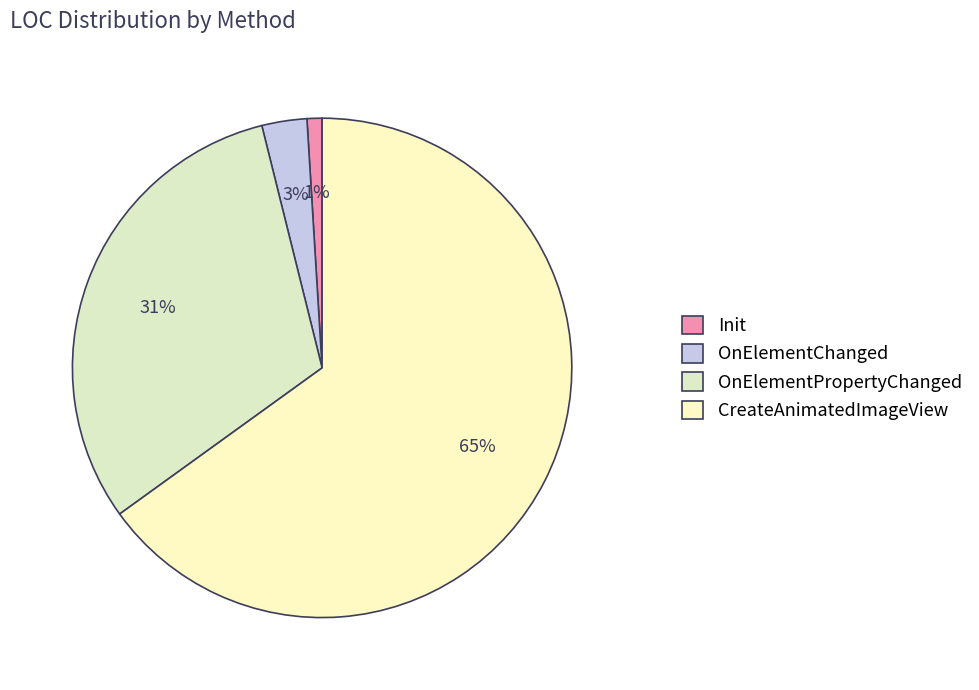

Is it true that Init is 11% of the pie?

False